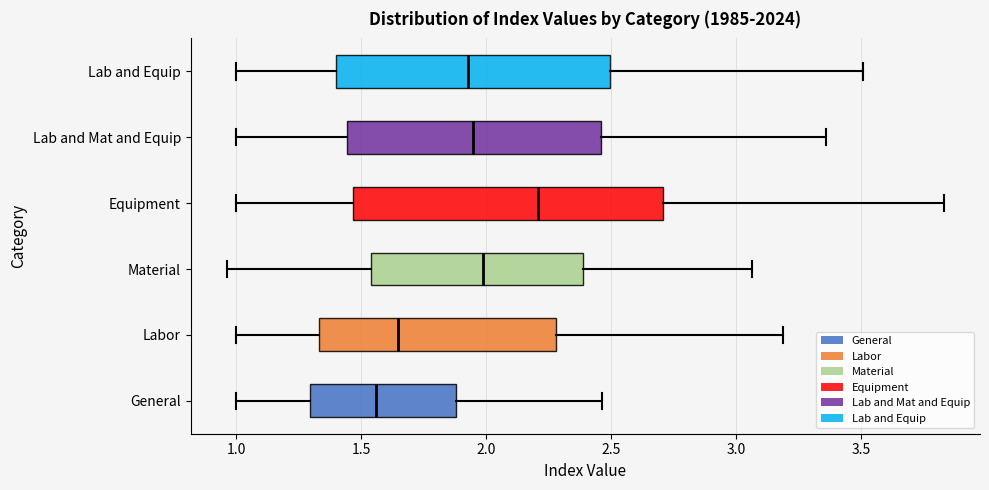

Reading bottom to top, read every box against the x-axis: the position of its median line, the range the box covers, and the ends of its whiskers. The values are not printed on the chart, so give them approximately, as read against the axis.

General: median 1.55, box 1.30 to 1.90, whiskers 1.00 to 2.45
Labor: median 1.65, box 1.35 to 2.30, whiskers 1.00 to 3.20
Material: median 2.00, box 1.55 to 2.40, whiskers 0.95 to 3.05
Equipment: median 2.20, box 1.45 to 2.70, whiskers 1.00 to 3.85
Lab and Mat and Equip: median 1.95, box 1.45 to 2.45, whiskers 1.00 to 3.35
Lab and Equip: median 1.95, box 1.40 to 2.50, whiskers 1.00 to 3.50